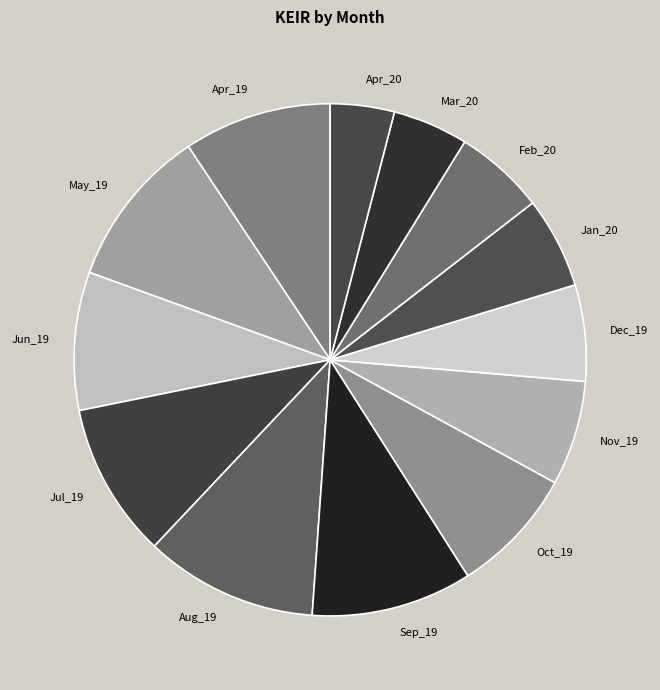

The Feb_20 slice represents 6% of the pie. True or false?

True